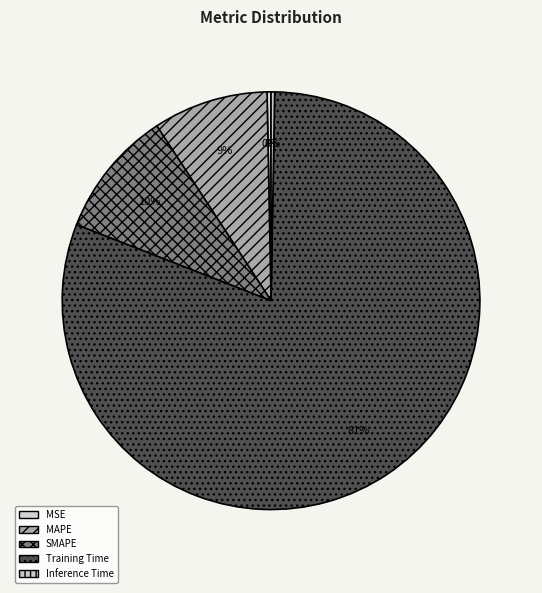

Which category accounts for the majority?

Training Time